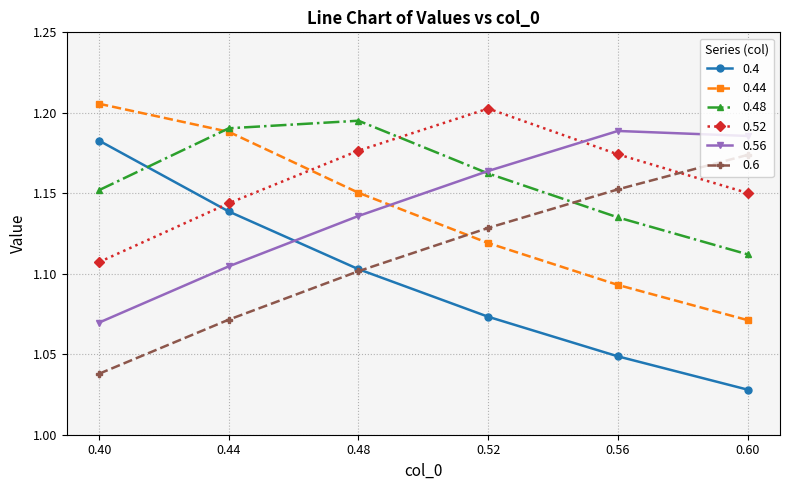

Between which two adjacent categories do 0.44 and 0.48 first intersect?

0.40 and 0.44